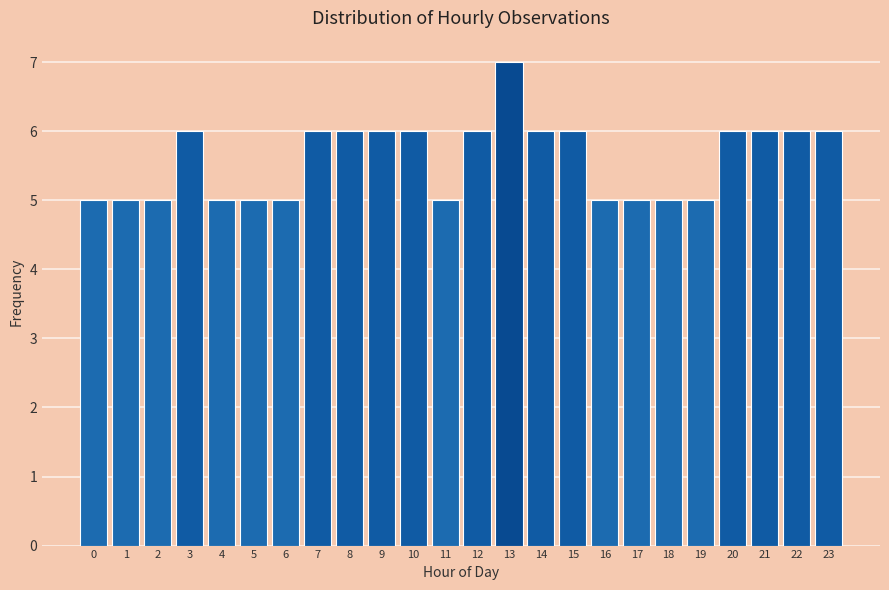

Reading left to right, list all the values displayed in this chart.

5	5	5	6	5	5	5	6	6	6	6	5	6	7	6	6	5	5	5	5	6	6	6	6